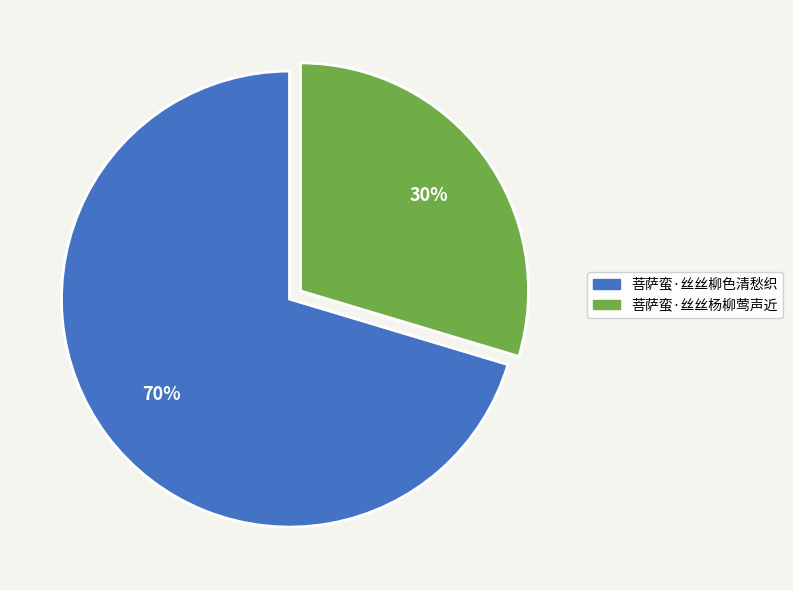

Do 菩萨蛮·丝丝杨柳莺声近 and 菩萨蛮·丝丝柳色清愁织 together represent more than half of the pie?

Yes